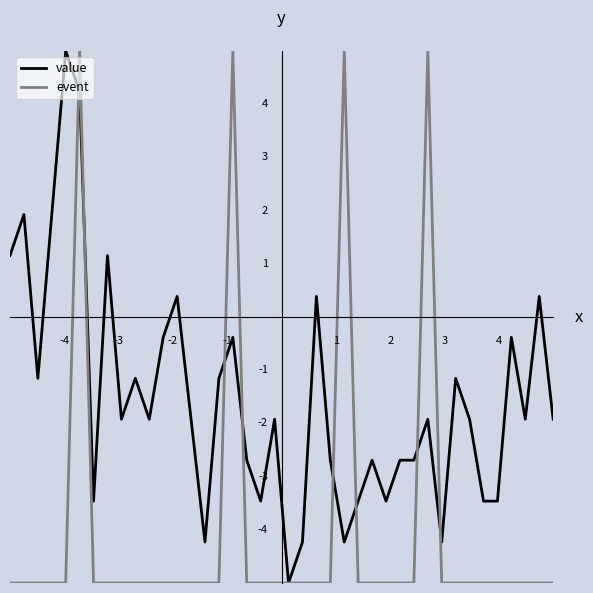

Which series has the largest total across all categories?

value